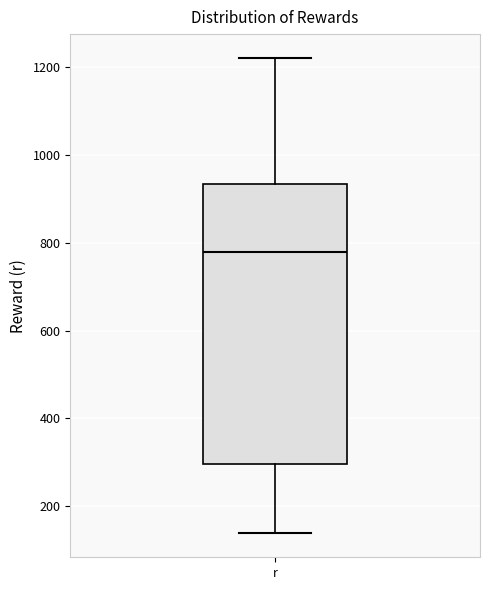

Transcribe this box plot: give where the median line is, the range the box spans, and where the two whiskers end, as read against the y-axis. The values are not printed on the chart, so give them approximately, as read against the axis.

median 780, box 300 to 940, whiskers 140 to 1220